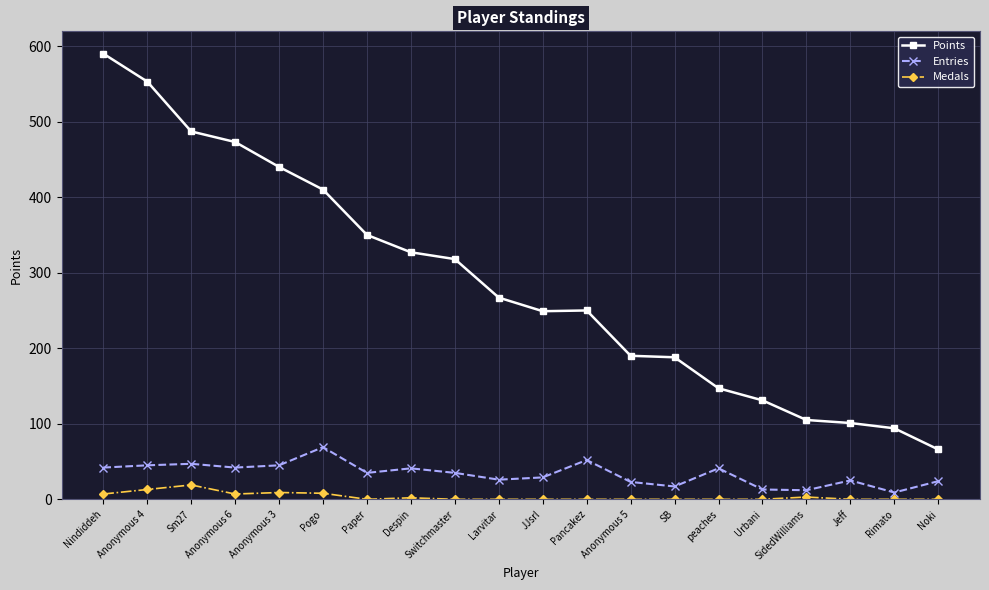

List the series in order of their peak value, lowest first.

Medals, Entries, Points